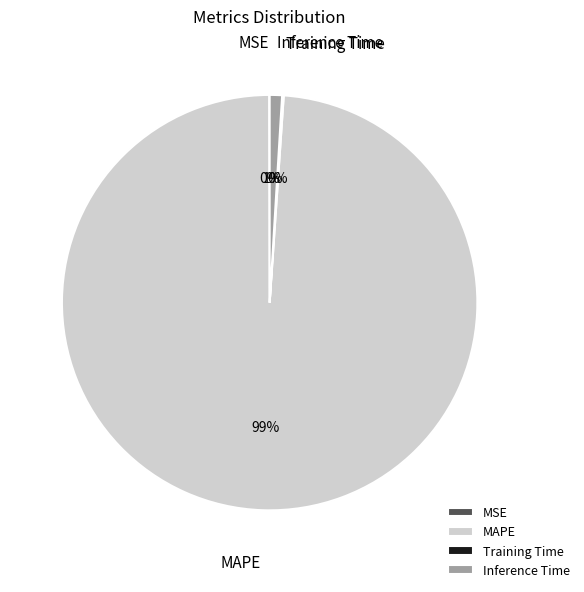

Which slice is the largest?

MAPE